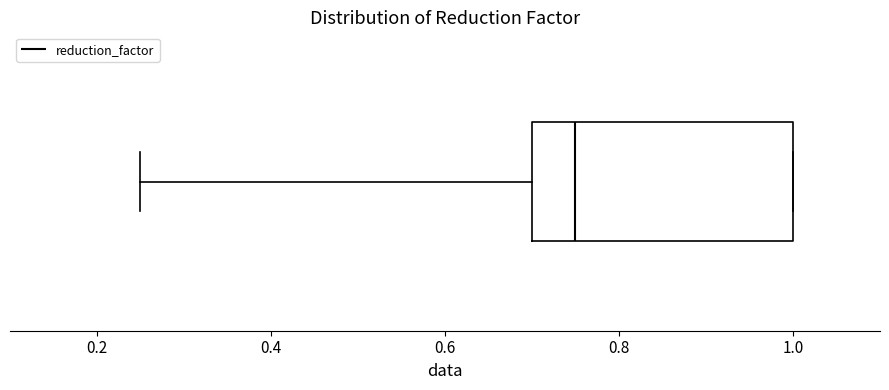

Read this box plot against the x-axis: the position of the median line, the range covered by the box, and the ends of both whiskers. The values are not printed on the chart, so give them approximately, as read against the axis.

median 0.76, box 0.70 to 1.00, whiskers 0.26 to 1.00